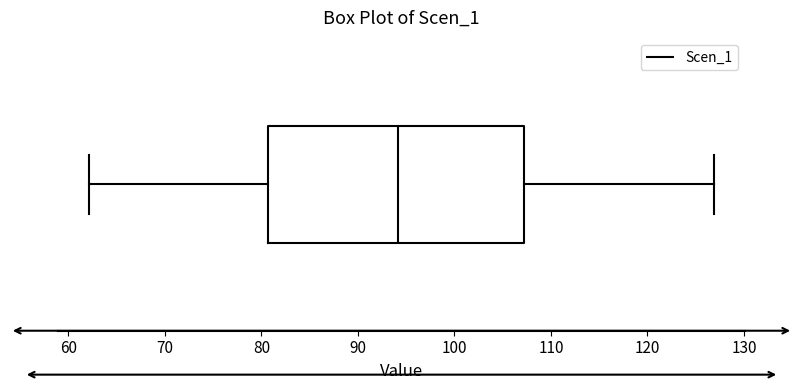

Transcribe this box plot: give where the median line is, the range the box spans, and where the two whiskers end, as read against the x-axis. The values are not printed on the chart, so give them approximately, as read against the axis.

median 94, box 81 to 107, whiskers 62 to 127